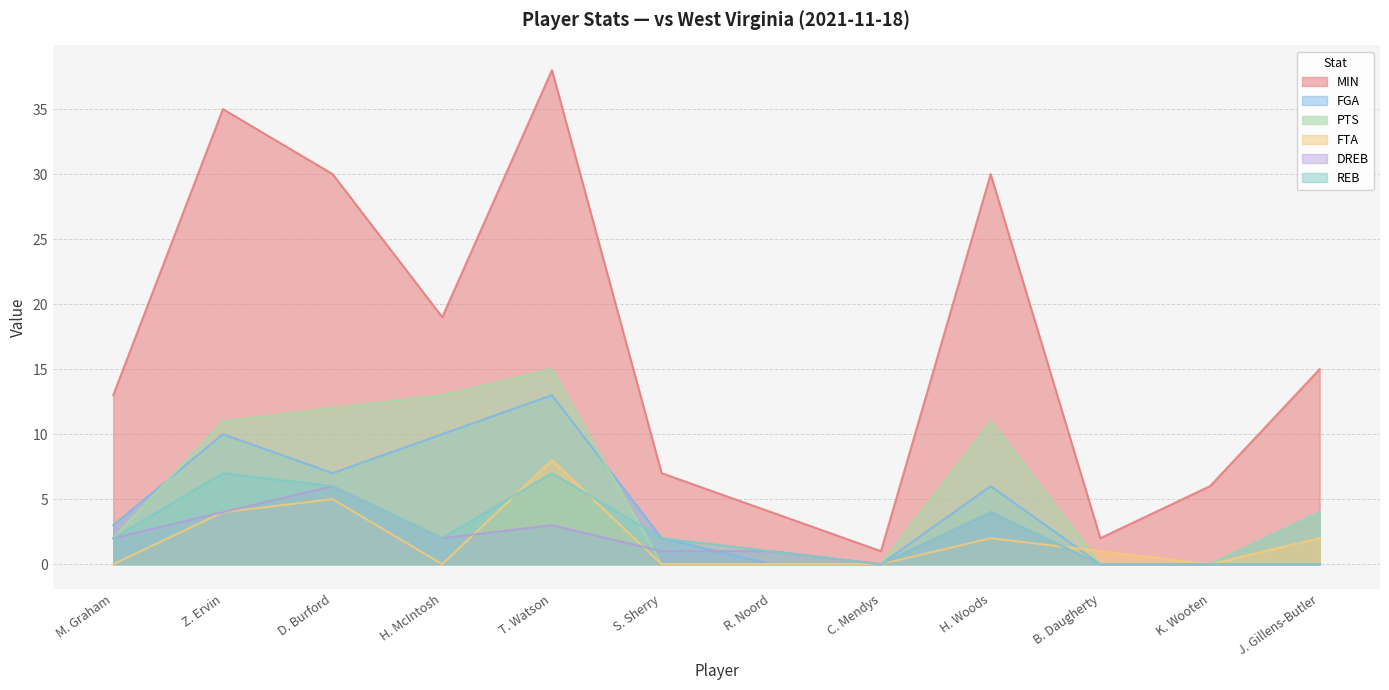

How many values in DREB are above zero?

8